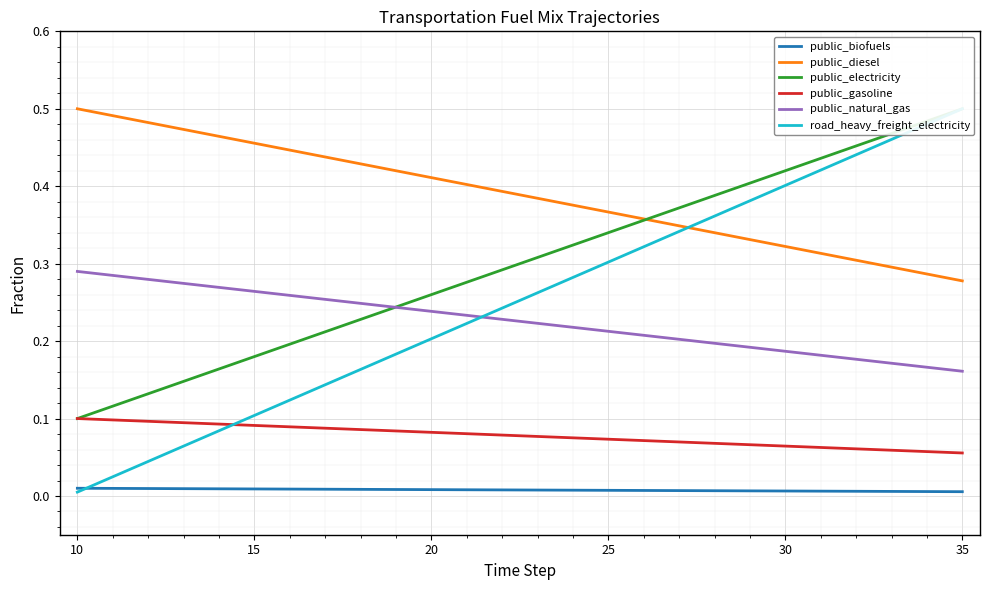

How many public_gasoline values are between 0 and 1?

26